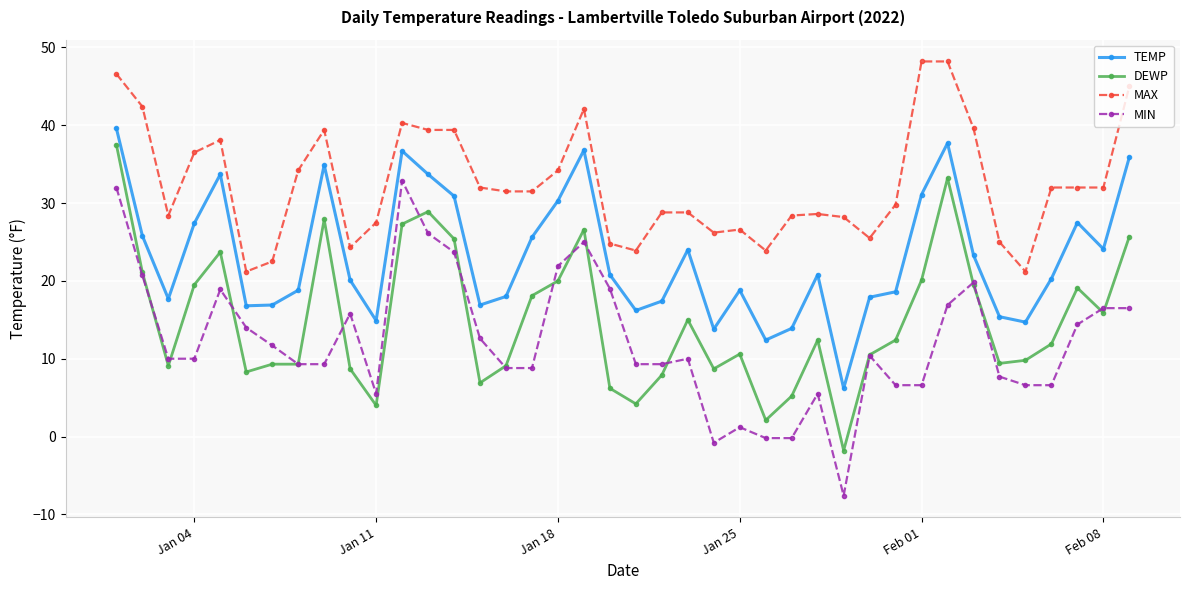

Which series has the largest range (max minus min)?

MIN